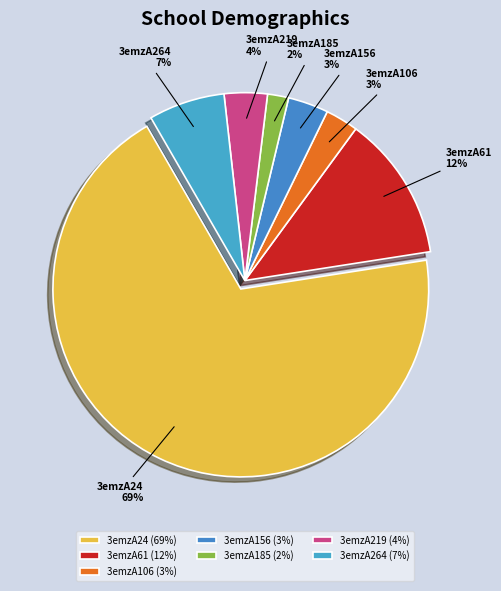

Between 3emzA219 and 3emzA61, which is larger?

3emzA61